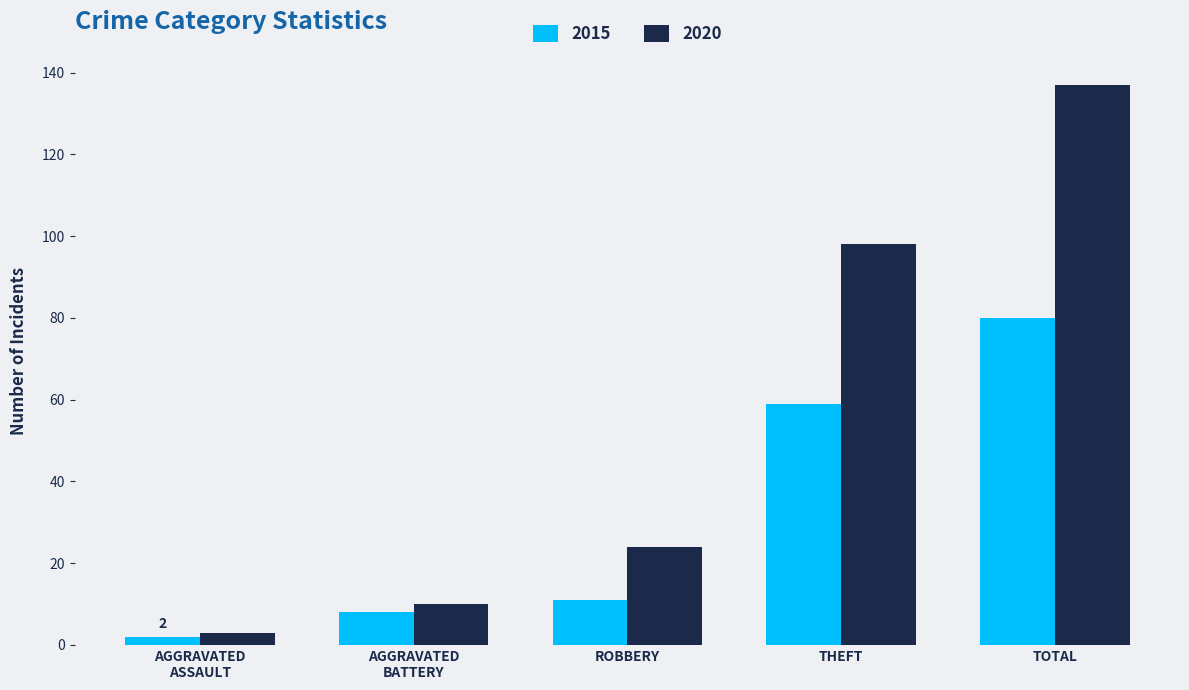

Reading left to right, list all the values displayed in this chart.

2015: 2	8	11	59	80
2020: 3	10	24	98	137